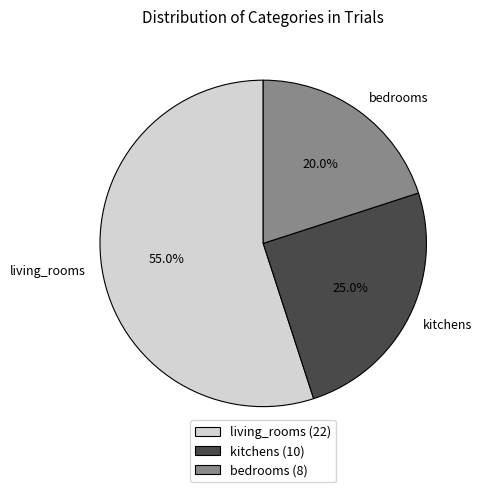

How many slices are in this pie chart?

3